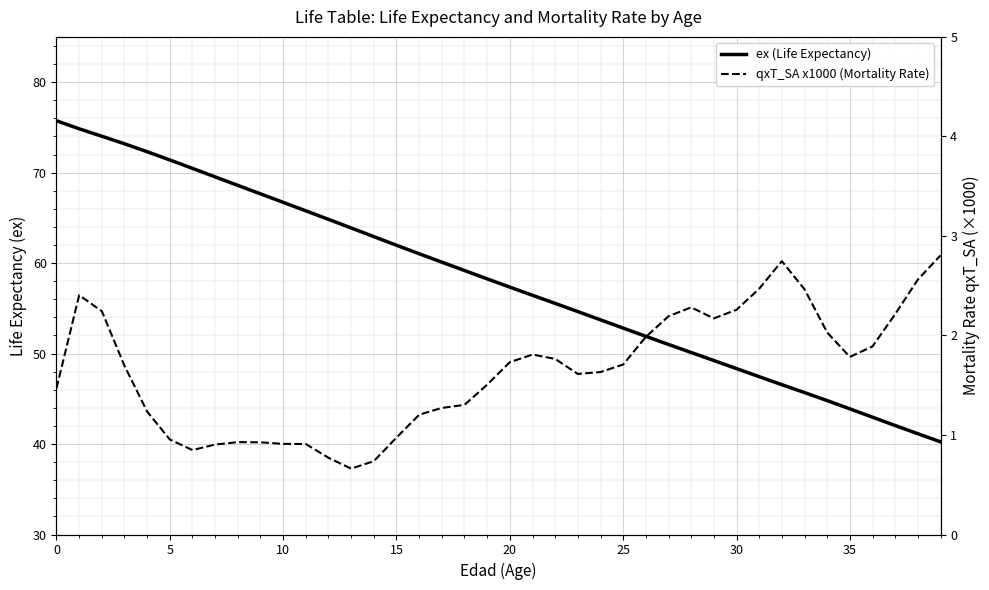

What is the difference between the maximum and minimum values in the ex (Life Expectancy) series?

35.5